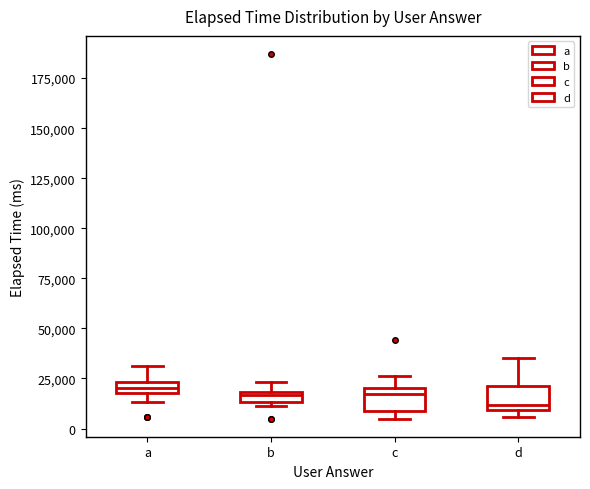

Where is the upper edge of the box for c on the y-axis? The values are not printed on the chart, so give them approximately, as read against the axis.

20000